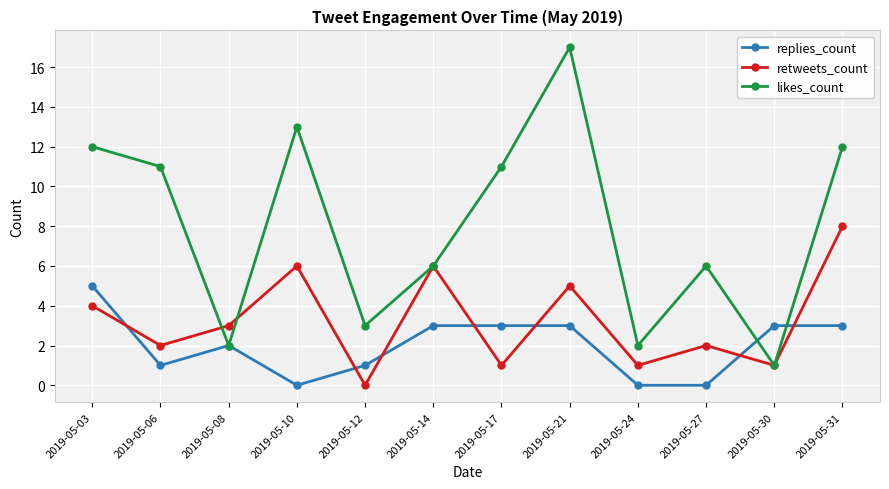

What is the difference between the highest and lowest values at 2019-05-21?

14